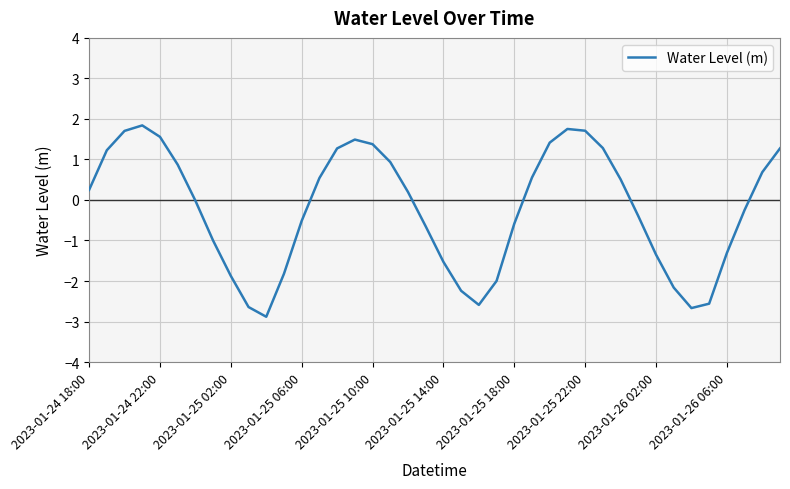

What is the difference between the maximum and minimum values?

4.7